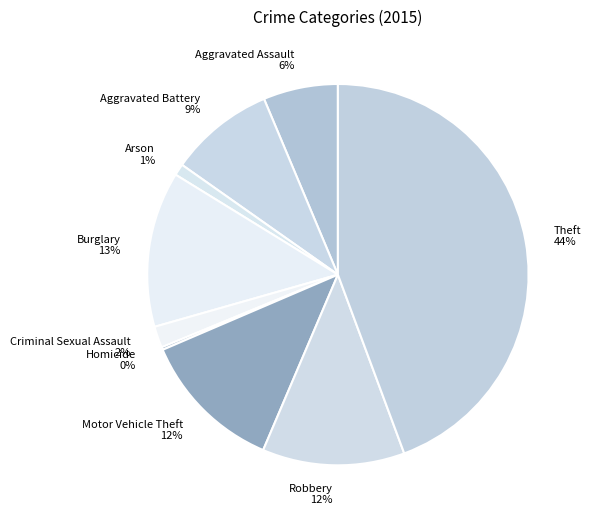

To the nearest percent, what is the difference between the Burglary and Criminal Sexual Assault slice percentages?

11%